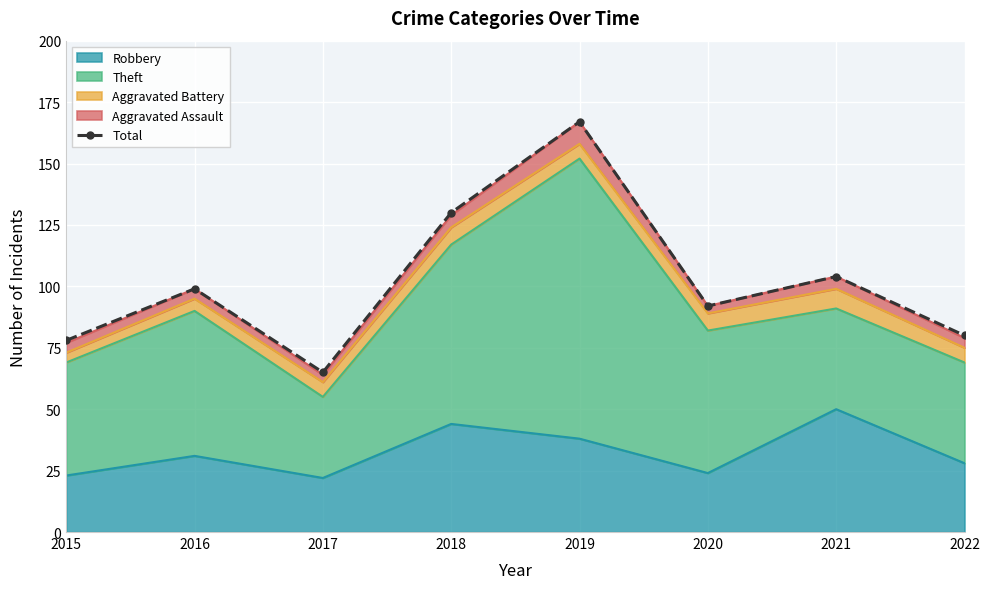

Approximately how many times larger is the value at 2020 compared to 2016?

0.9